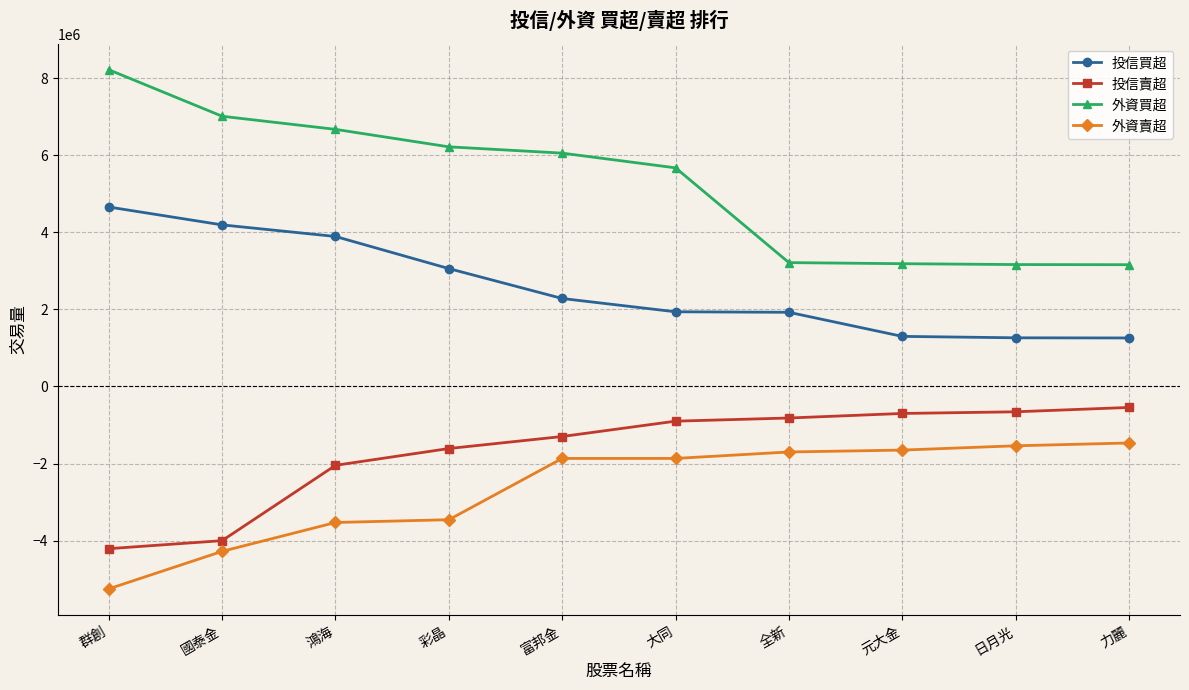

Which series has the largest range (max minus min)?

外資買超